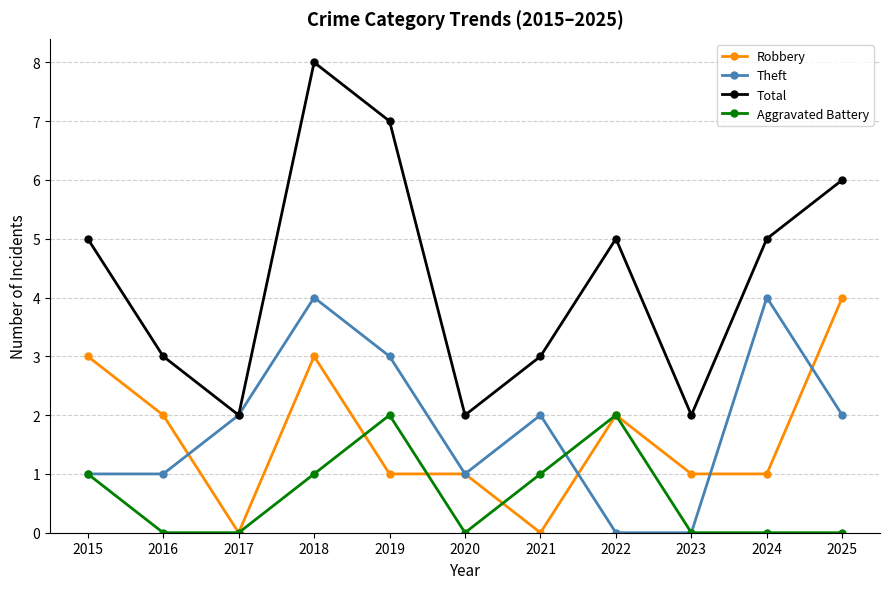

At which category is the sum across all series the highest?

2018